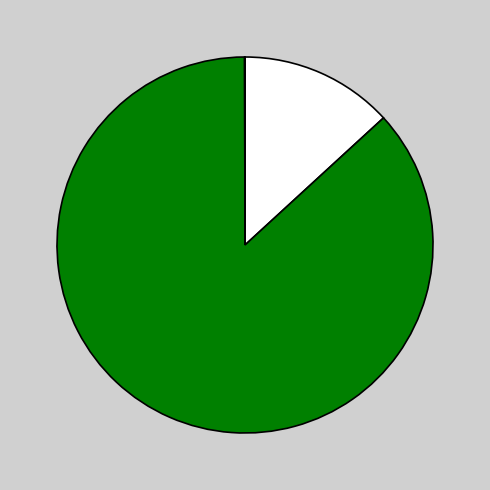

Count the number of slices in the pie.

3